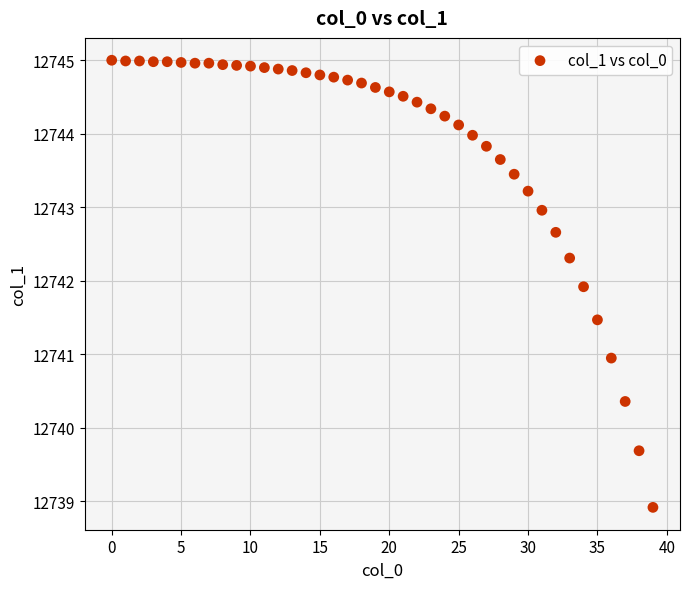

What is the range of Y values (max minus min)?

6.1